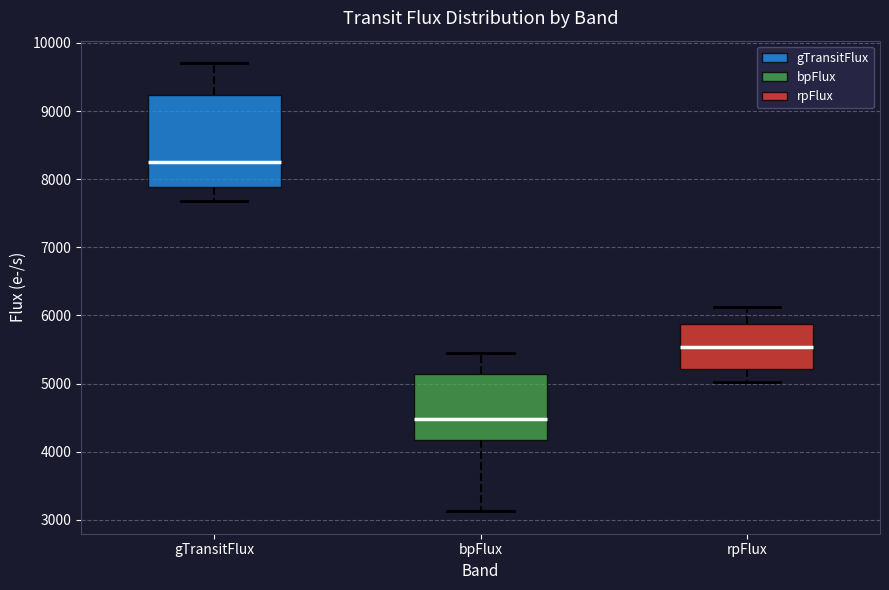

Where is the upper edge of the box for rpFlux on the y-axis? The values are not printed on the chart, so give them approximately, as read against the axis.

5900